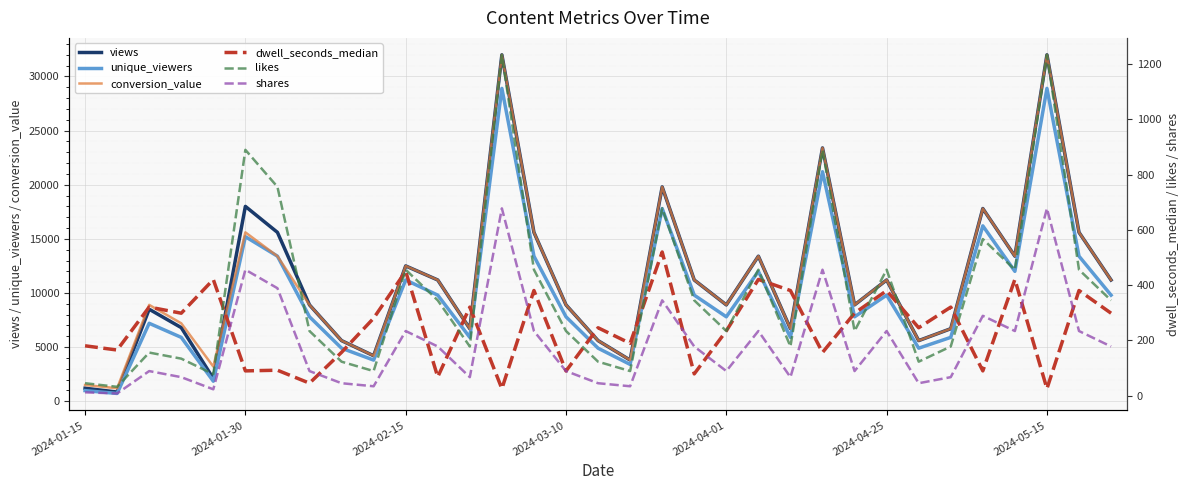

At which label is unique_viewers closest to 14810?

2024-01-30